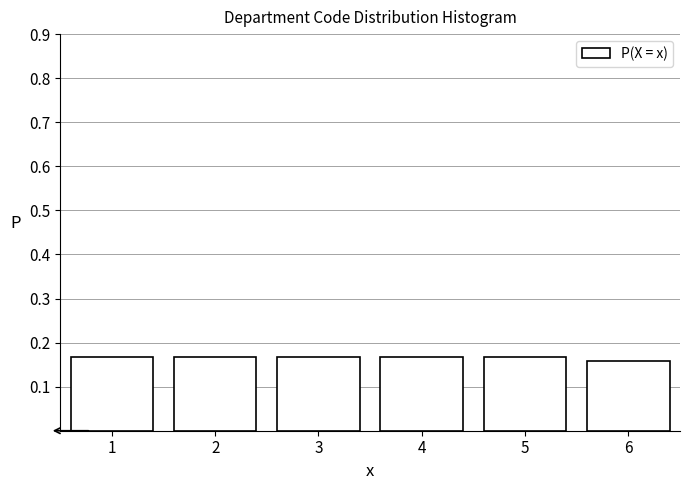

The value at 1 is 0.0. True or false?

False